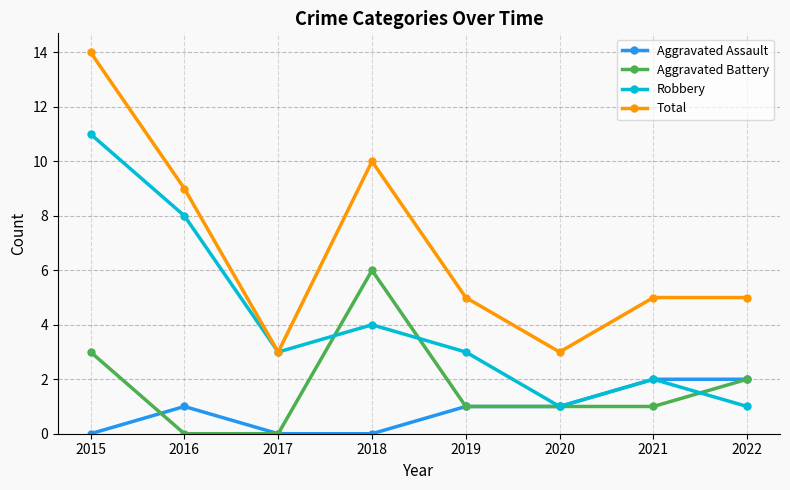

What is the difference between the highest and lowest values at 2020?

2